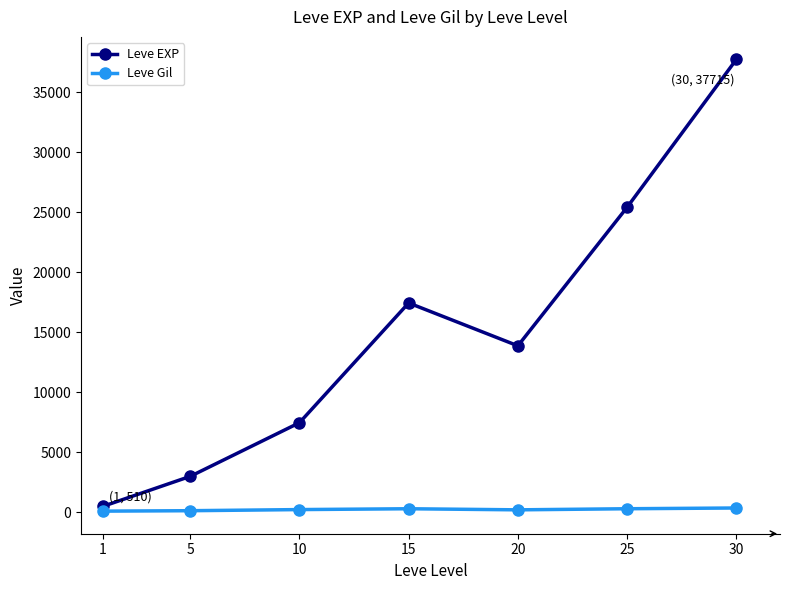

Which series has the widest spread of values?

Leve EXP